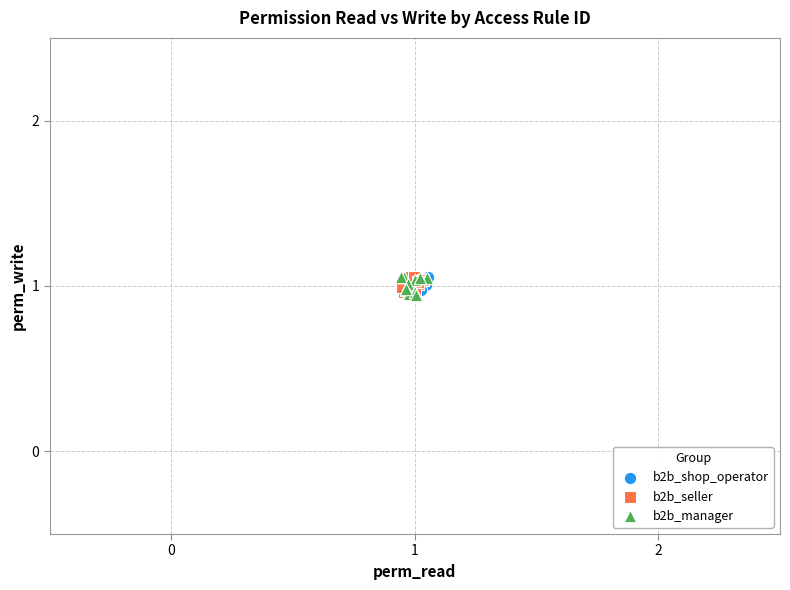

What are all the series names shown in the legend?

b2b_shop_operator, b2b_seller, b2b_manager